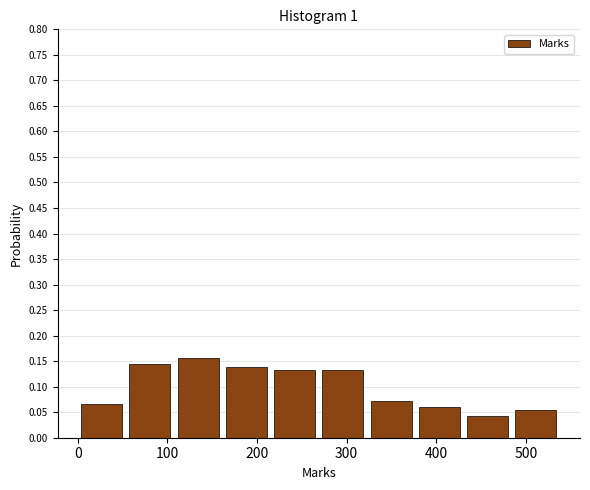

Reading left to right, transcribe this chart: for each bar, give the range it covers on the x-axis and its height. Neither the bar edges nor the heights are printed on the chart, so give them approximately, as read against the axes.

0 to 50: 0.065
50 to 110: 0.145
110 to 160: 0.155
160 to 220: 0.140
220 to 270: 0.135
270 to 320: 0.135
320 to 380: 0.070
380 to 430: 0.060
430 to 480: 0.040
480 to 540: 0.055